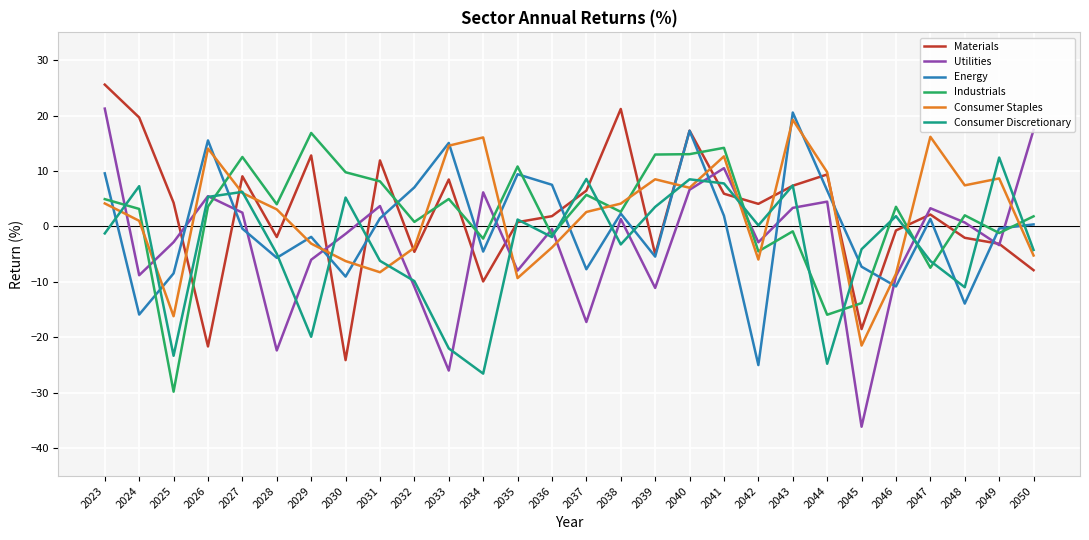

How many values in Industrials are below zero?

9